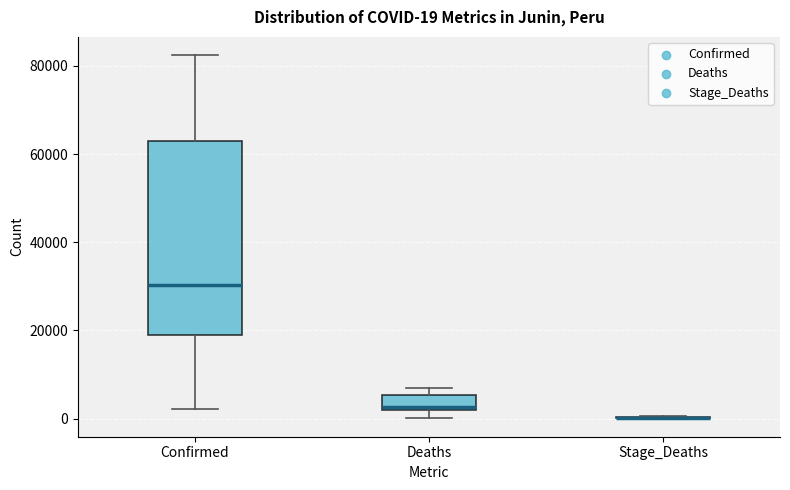

Which box is the tallest, from its lower edge to its upper edge?

Confirmed